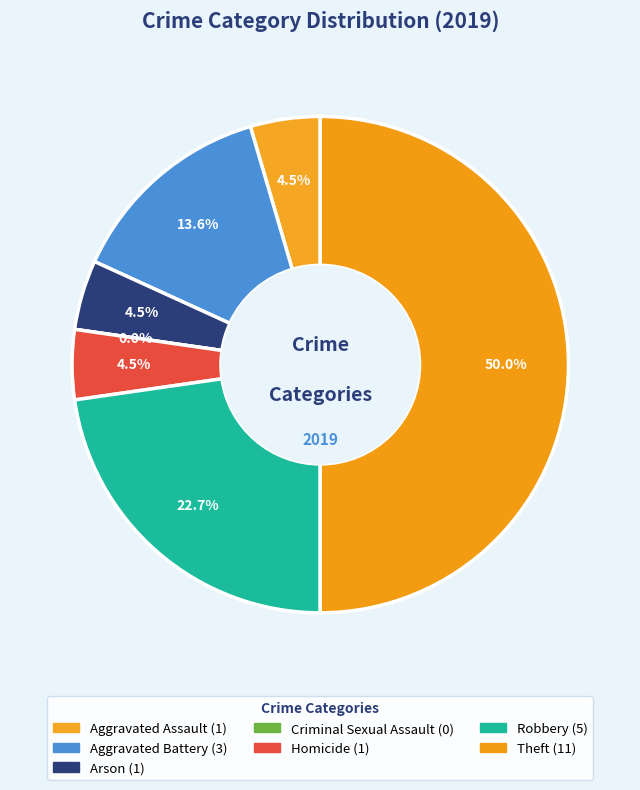

What percentage is NOT represented by Theft?

50.0%